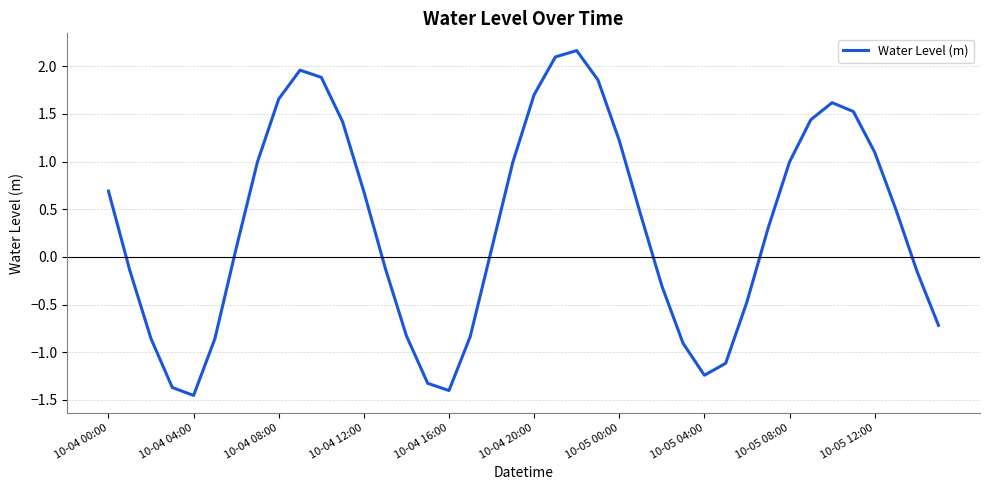

How many interior local valleys (lower than both neighbors) does the data have?

3